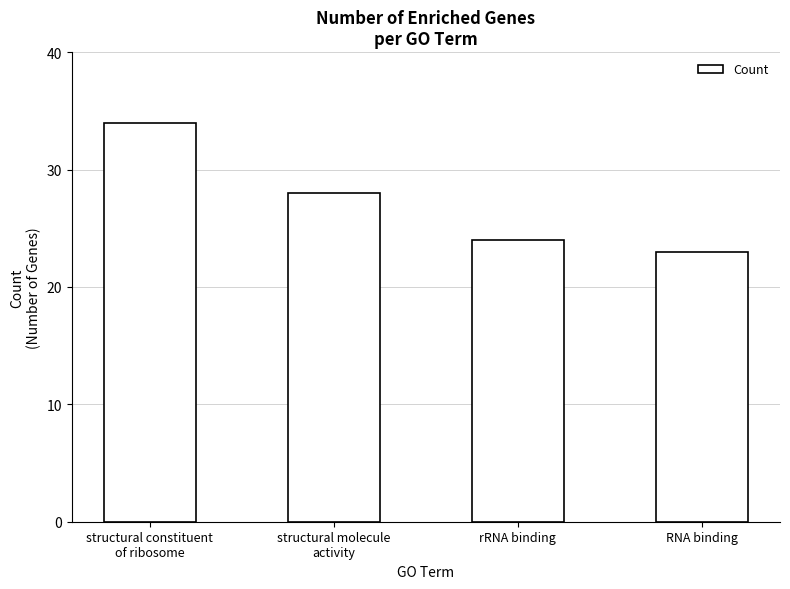

Which category has the lowest value across all series?

RNA binding